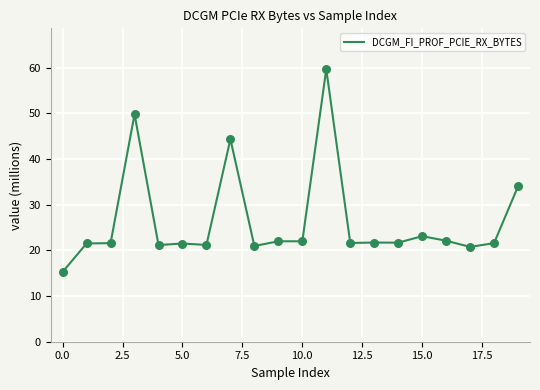

What is the greatest value displayed?

59.7